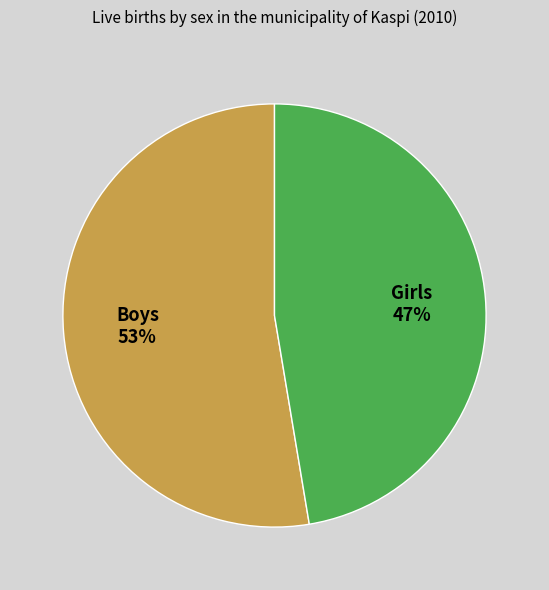

To the nearest percent, what is the combined percentage of Girls and Boys?

100%